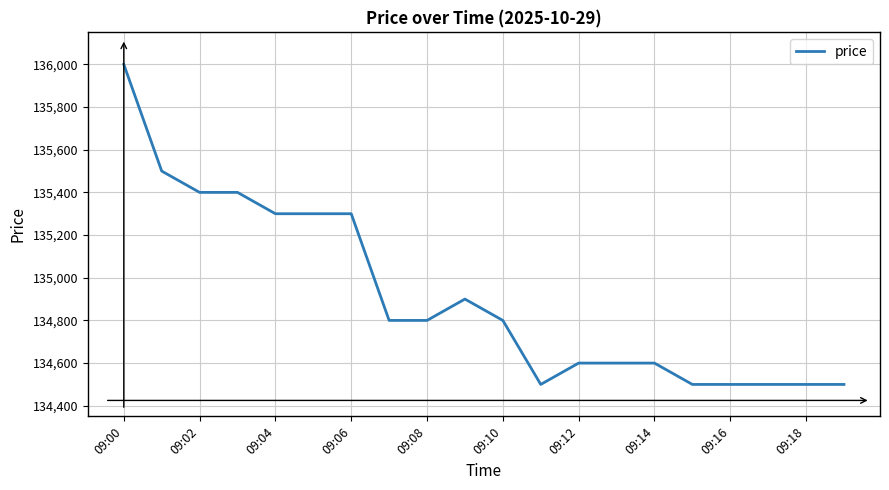

What is the difference between the maximum and minimum values?

1500